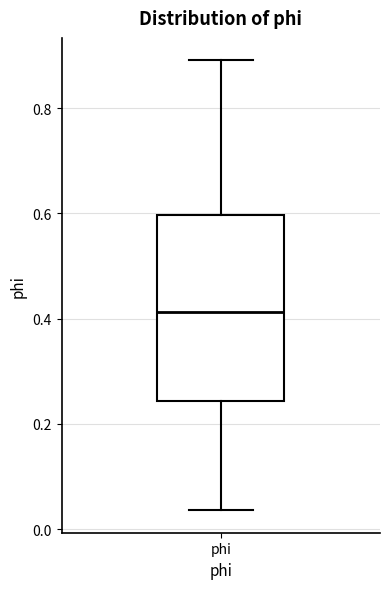

Read this box plot against the y-axis: the position of the median line, the range covered by the box, and the ends of both whiskers. The values are not printed on the chart, so give them approximately, as read against the axis.

median 0.42, box 0.24 to 0.60, whiskers 0.04 to 0.90